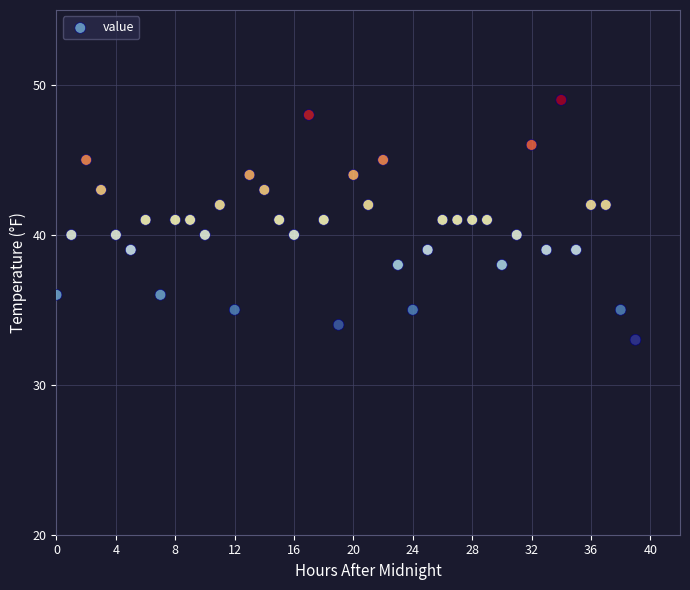

What is the range of Y values (max minus min)?

16